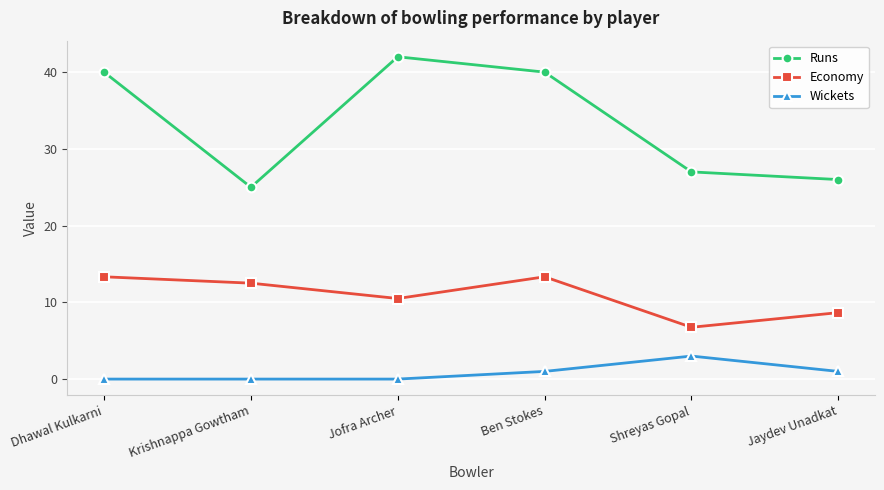

The value of Economy at Ben Stokes is 21.2. True or false?

False